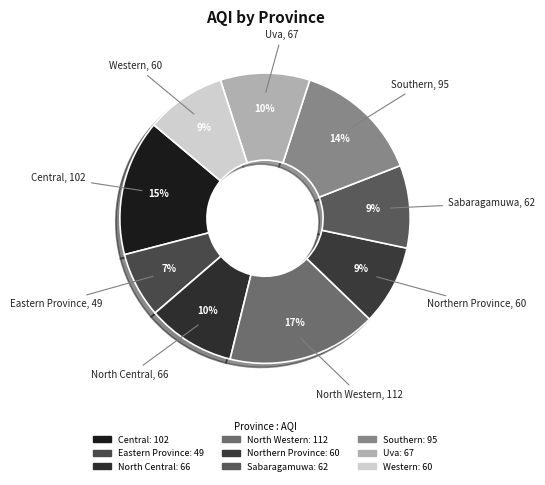

What is the total percentage of Western and Eastern Province?

16.2%